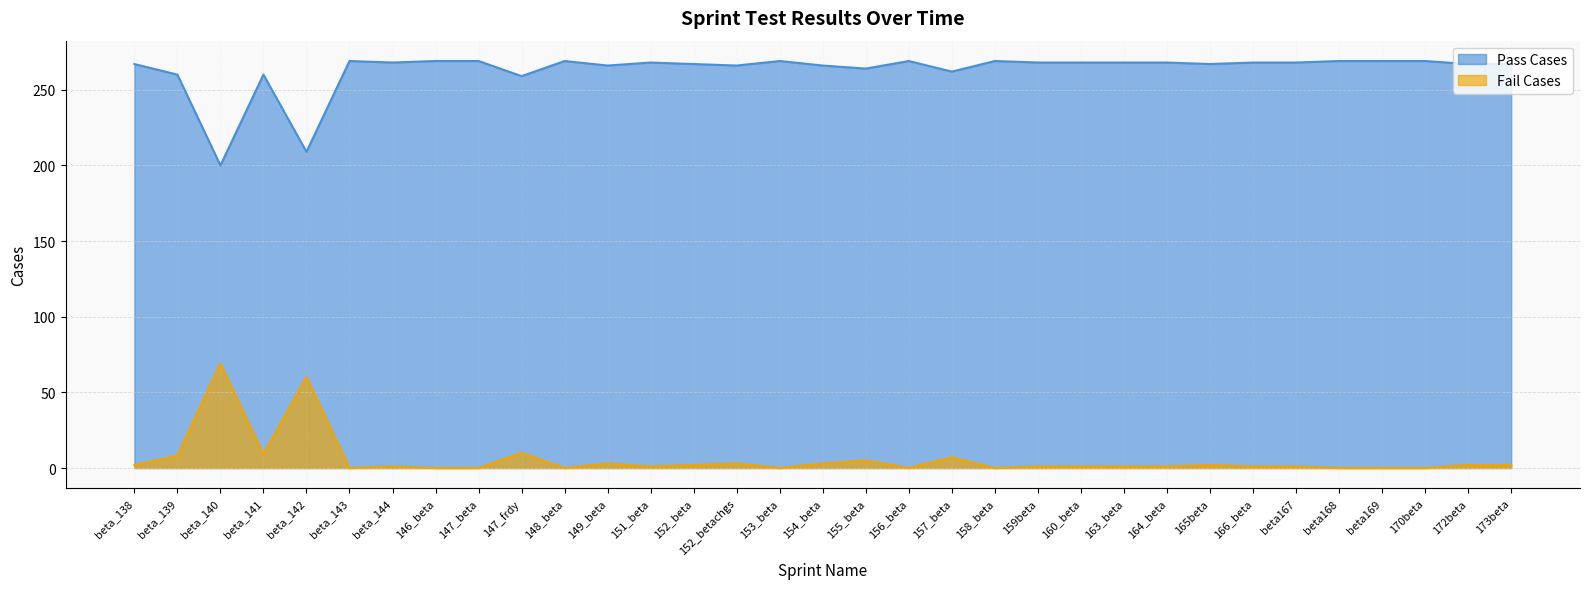

What is the difference between the maximum and second lowest values in the Pass Cases series?

60